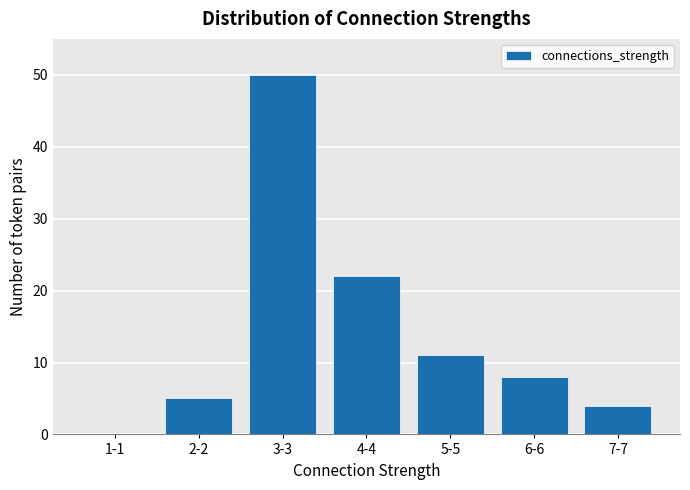

Reading right to left, extract all data points from this chart.

7-7=4	6-6=8	5-5=11	4-4=22	3-3=50	2-2=5	1-1=0